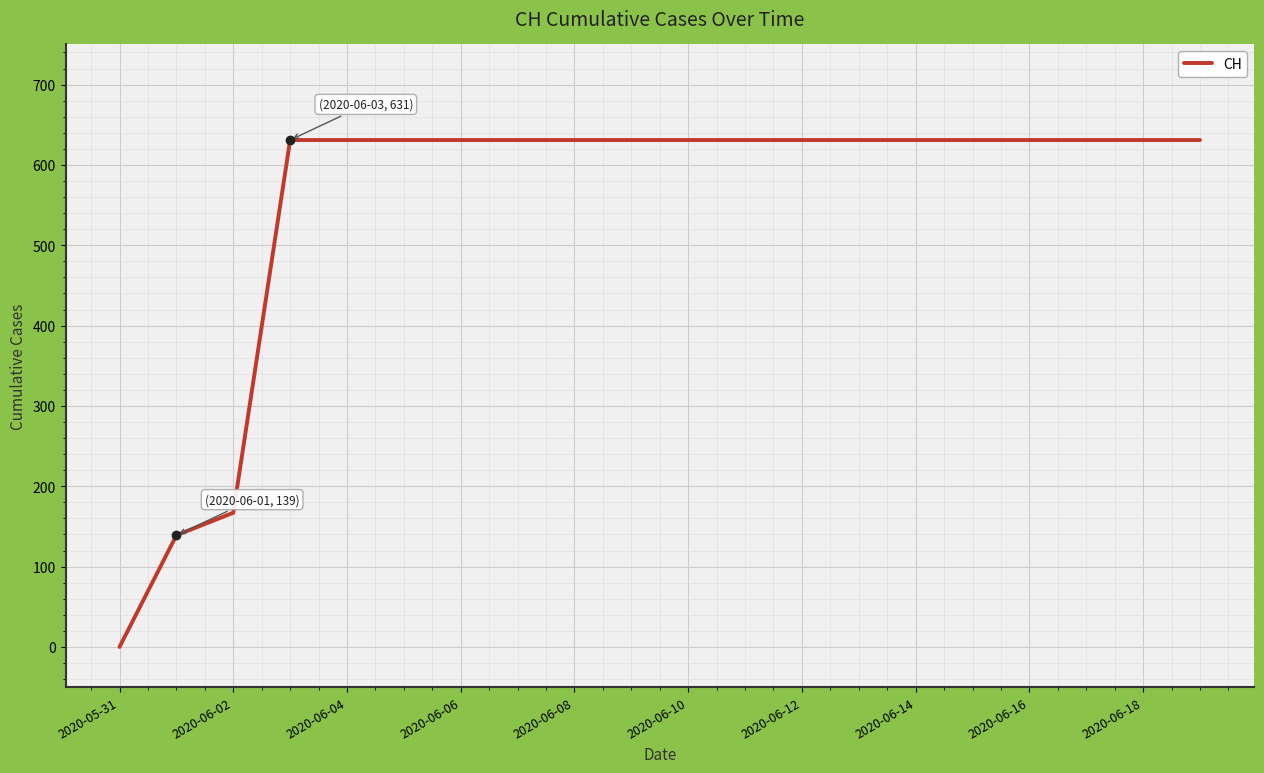

What is the average value?

552